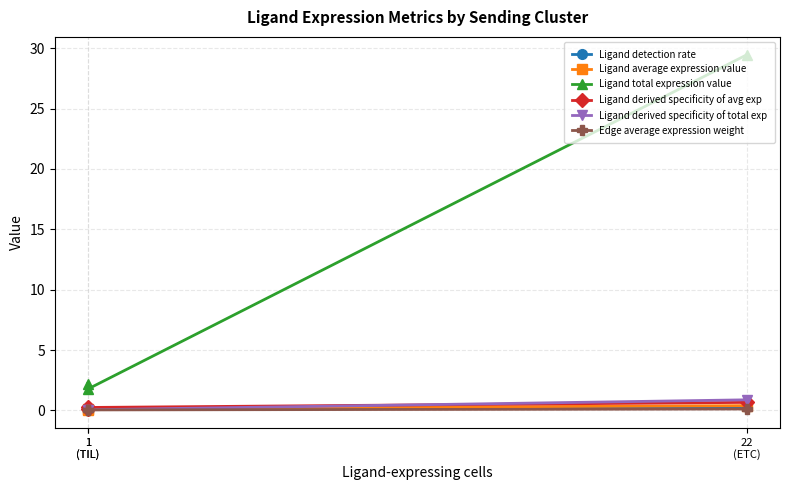

At which category does the chart reach its peak across all series?

22
(ETC)